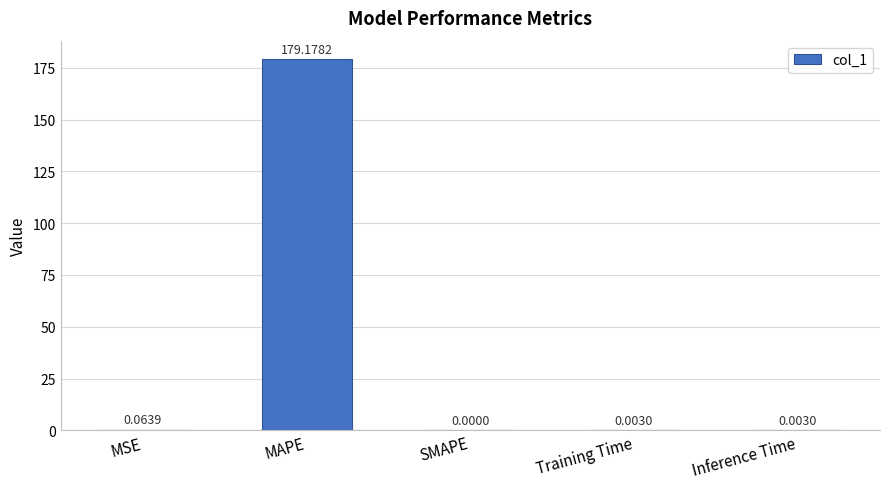

What is the sum of the values at MAPE and Training Time?

179.2